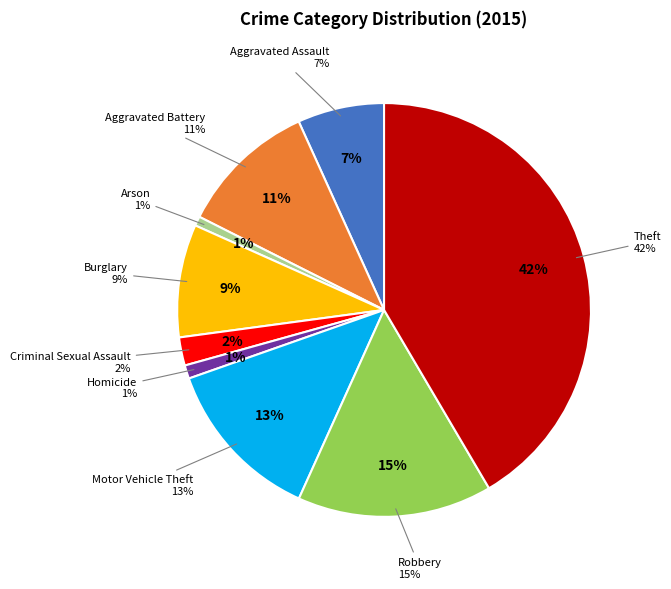

The Homicide slice represents 1% of the pie. True or false?

True